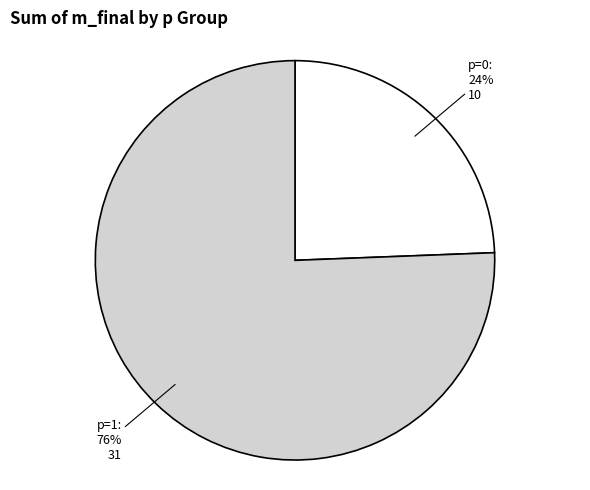

Is the sum of p=0 and p=1 greater than half?

Yes